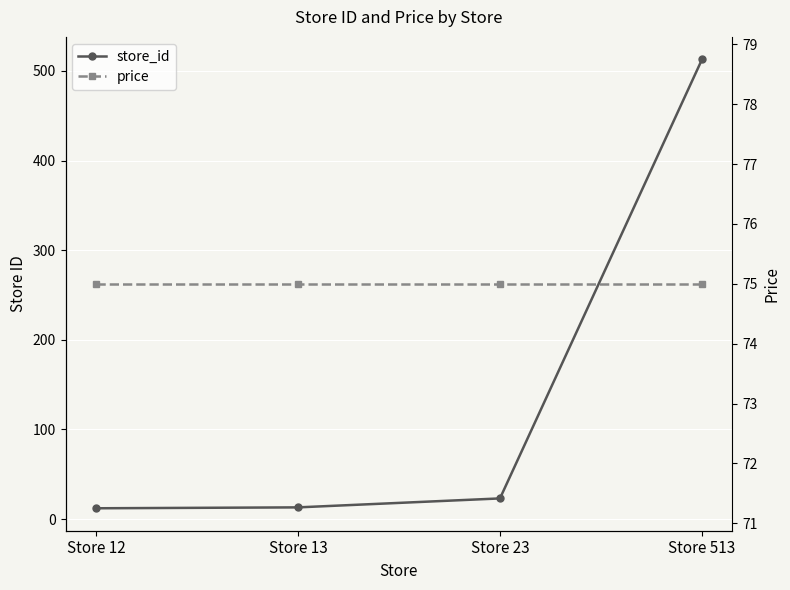

How many intersections are there between store_id and price?

1